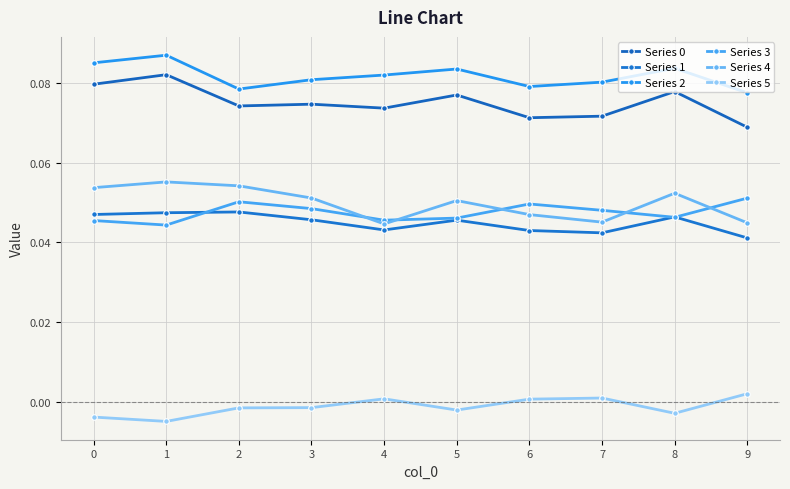

Reading left to right, transcribe all the data shown in this chart.

Series 0: 0=0.1	1=0.1	2=0.1	3=0.1	4=0.1	5=0.1	6=0.1	7=0.1	8=0.1	9=0.1
Series 1: 0=0.0	1=0.0	2=0.0	3=0.0	4=0.0	5=0.0	6=0.0	7=0.0	8=0.0	9=0.0
Series 2: 0=0.1	1=0.1	2=0.1	3=0.1	4=0.1	5=0.1	6=0.1	7=0.1	8=0.1	9=0.1
Series 3: 0=0.0	1=0.0	2=0.1	3=0.0	4=0.0	5=0.0	6=0.0	7=0.0	8=0.0	9=0.1
Series 4: 0=0.1	1=0.1	2=0.1	3=0.1	4=0.0	5=0.1	6=0.0	7=0.0	8=0.1	9=0.0
Series 5: 0=-0.0	1=-0.0	2=-0.0	3=-0.0	4=0.0	5=-0.0	6=0.0	7=0.0	8=-0.0	9=0.0